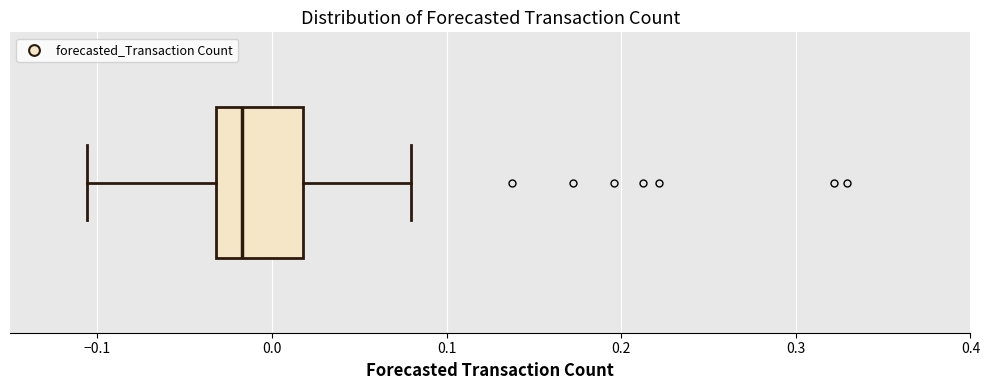

Where is the left edge of the box on the x-axis? The values are not printed on the chart, so give them approximately, as read against the axis.

-0.03